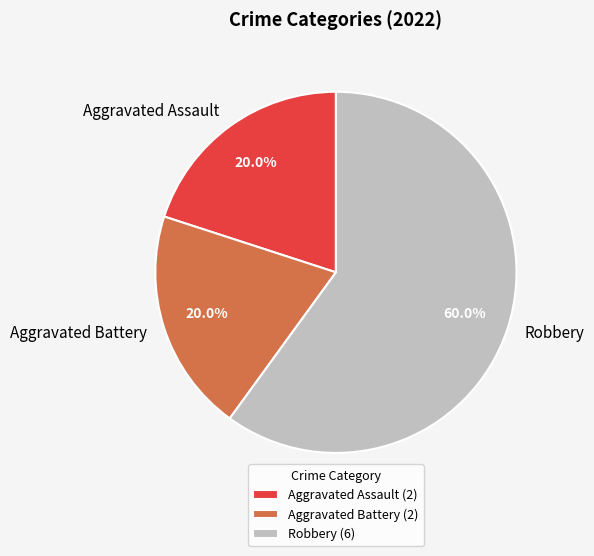

Is the sum of Aggravated Assault and Robbery greater than half?

Yes